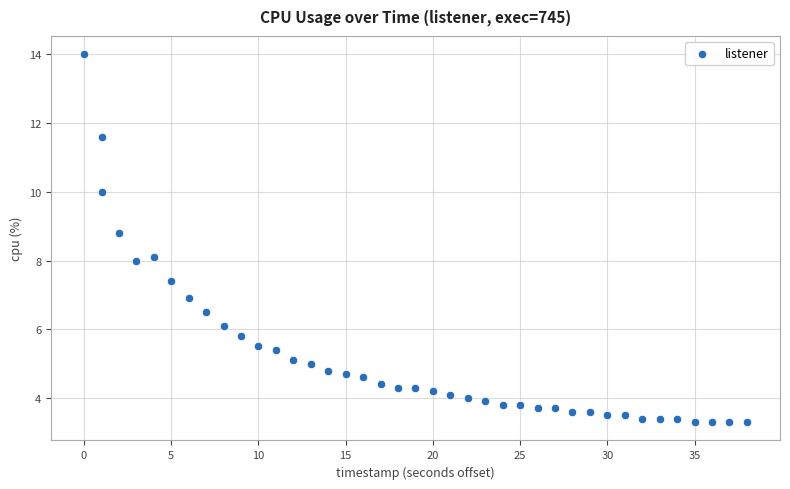

What is the range of X values (max minus min)?

38.0